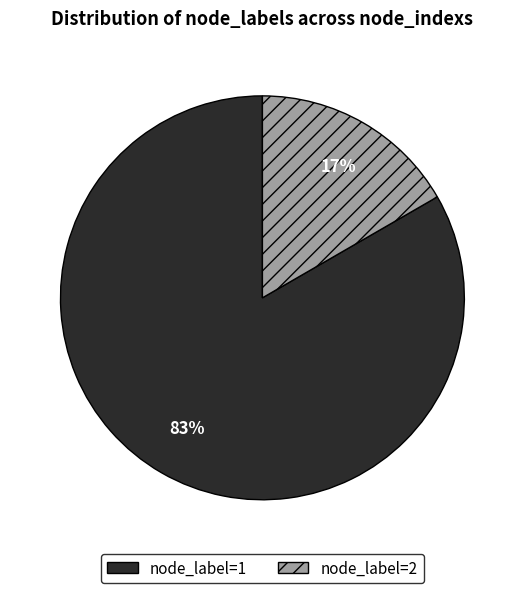

Count the number of slices in the pie.

2